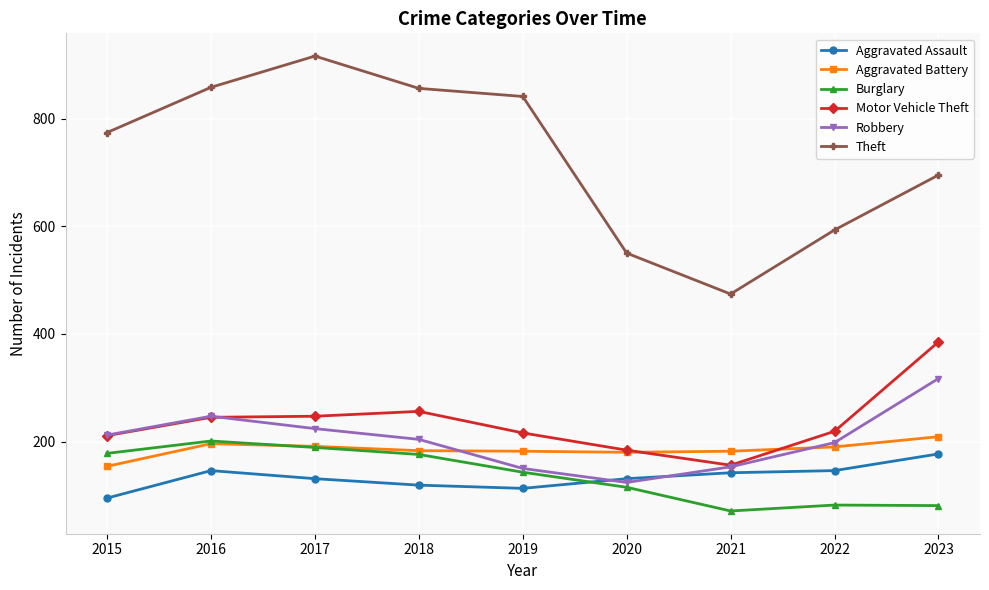

The value of Aggravated Battery at 2019 is 109. True or false?

False